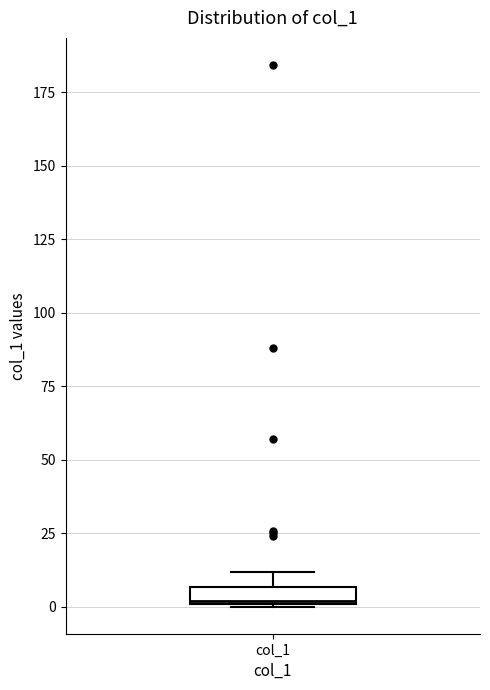

Where does the upper whisker of the box for col_1 end on the y-axis? The values are not printed on the chart, so give them approximately, as read against the axis.

10